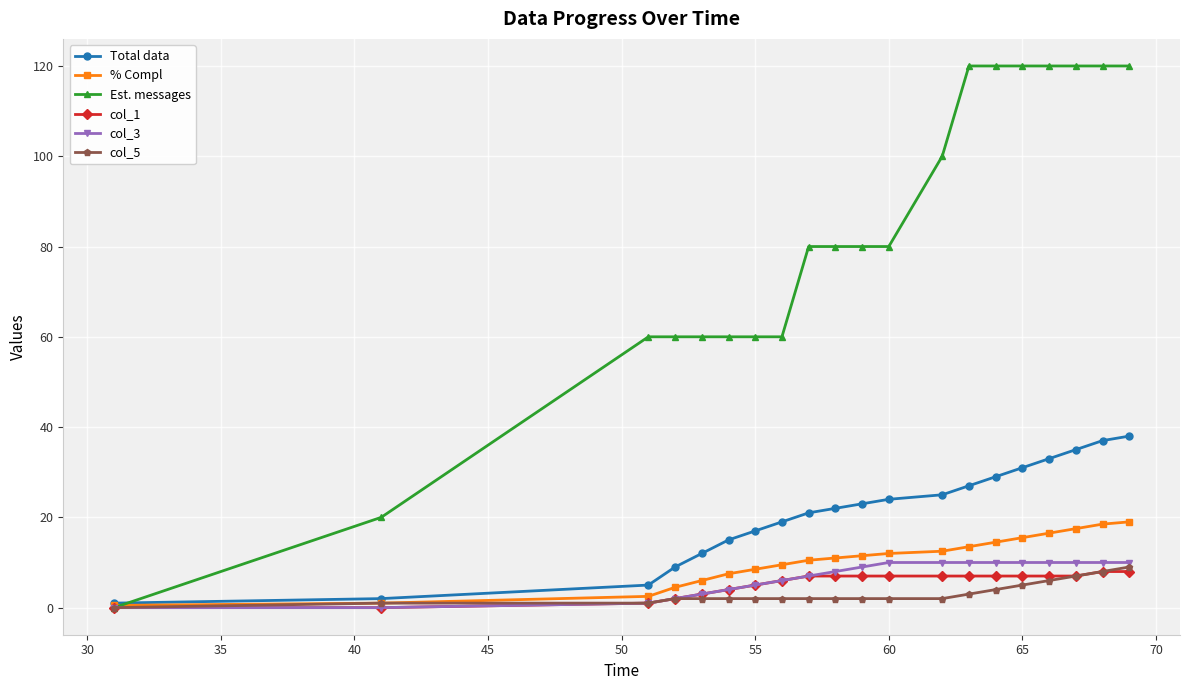

What is the highest value of the Est. messages series?

120.0